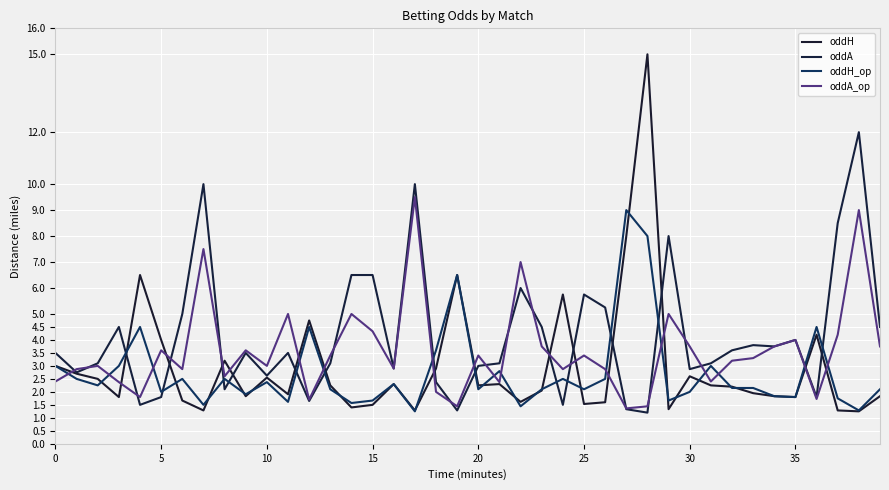

Which series has the widest spread of values?

oddH